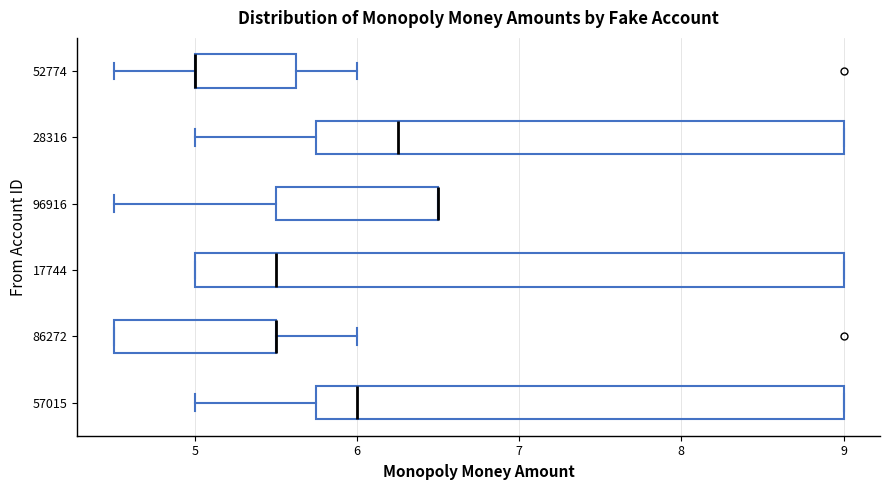

Which box is the widest, from its left edge to its right edge?

17744